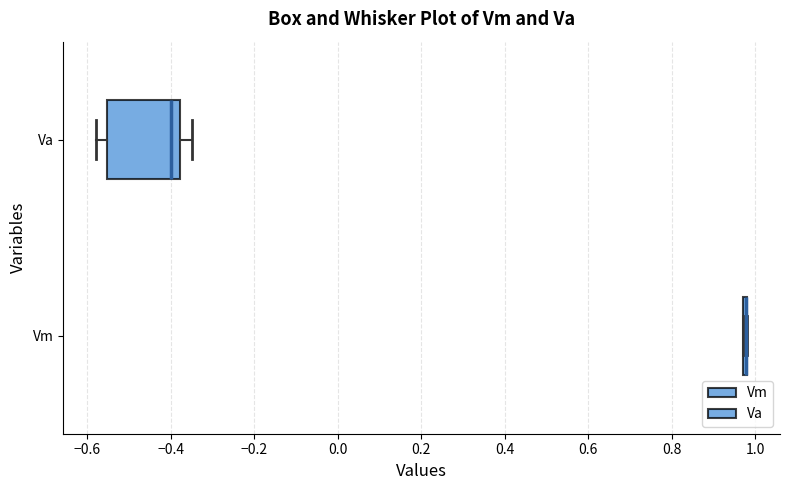

Reading bottom to top, transcribe this box plot: for each box, give where its median line is, the range the box spans, and where its two whiskers end, as read against the x-axis. The values are not printed on the chart, so give them approximately, as read against the axis.

Vm: box collapsed to a line at 0.98, whiskers 0.98 to 0.98
Va: median -0.40, box -0.56 to -0.38, whiskers -0.58 to -0.34